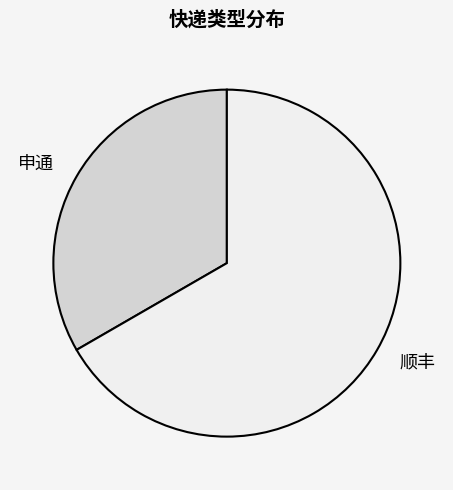

Is the sum of 申通 and 顺丰 greater than half?

Yes